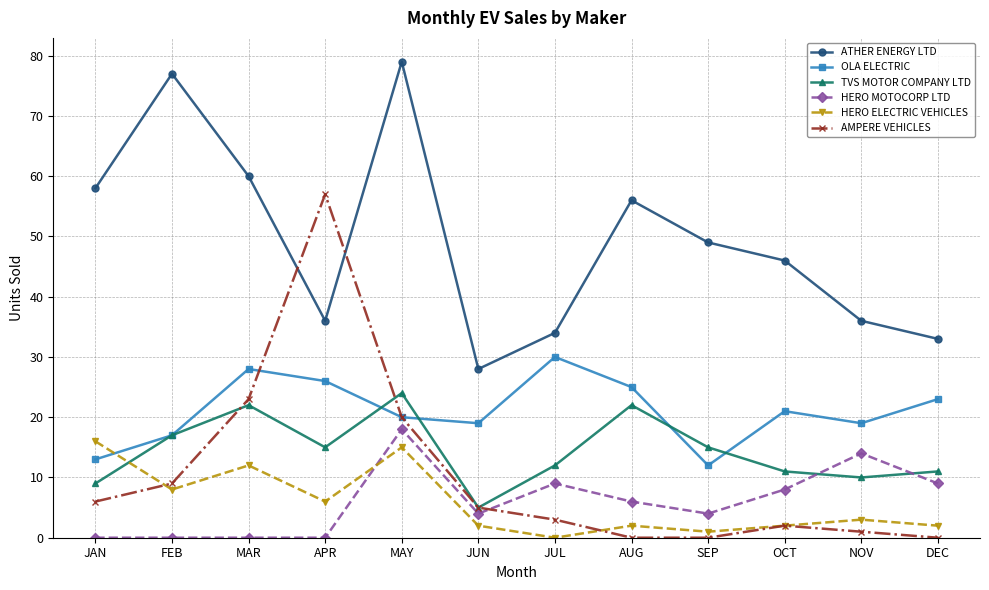

What is the difference between the maximum and minimum values in the HERO MOTOCORP LTD series?

18